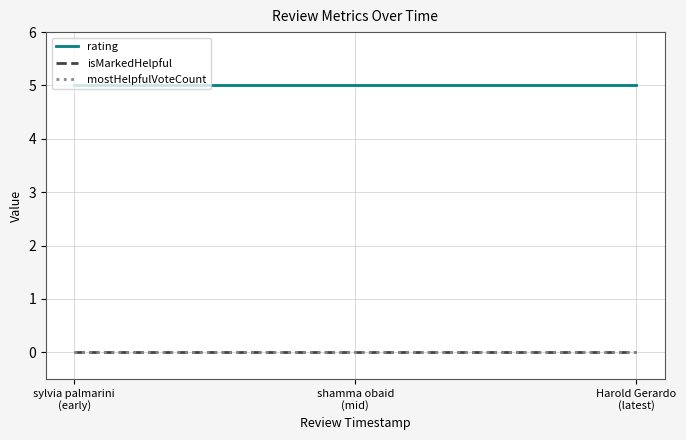

Is this an area chart (filled region under the line)?

No